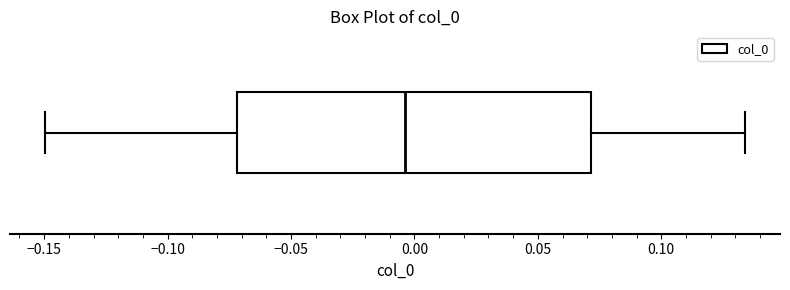

Transcribe this box plot: give where the median line is, the range the box spans, and where the two whiskers end, as read against the x-axis. The values are not printed on the chart, so give them approximately, as read against the axis.

median -0.005, box -0.070 to 0.070, whiskers -0.150 to 0.135